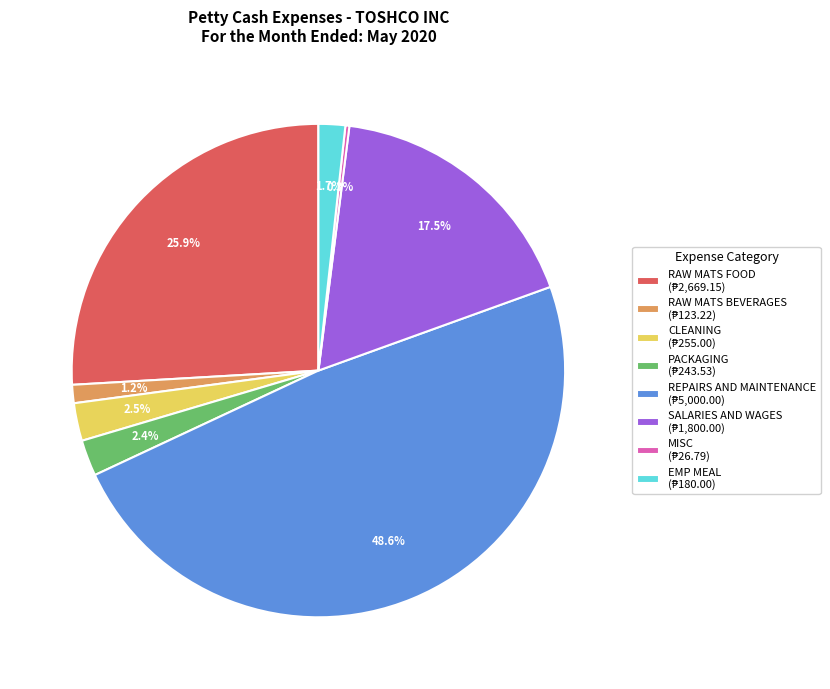

The PACKAGING slice represents 11% of the pie. True or false?

False